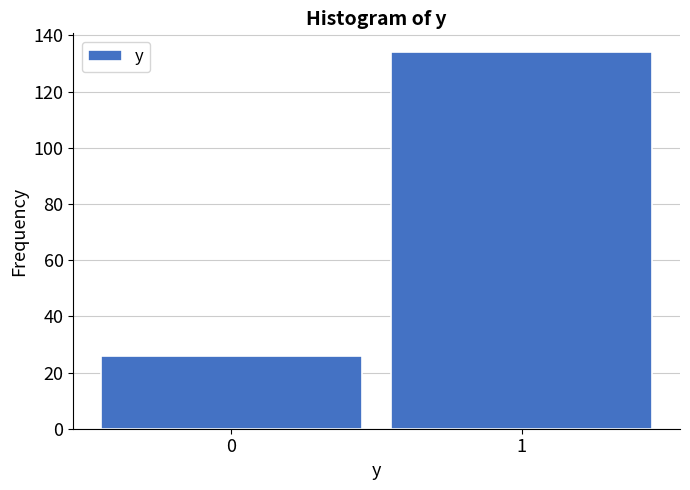

Reading right to left, what are all the values shown in this chart?

134	26